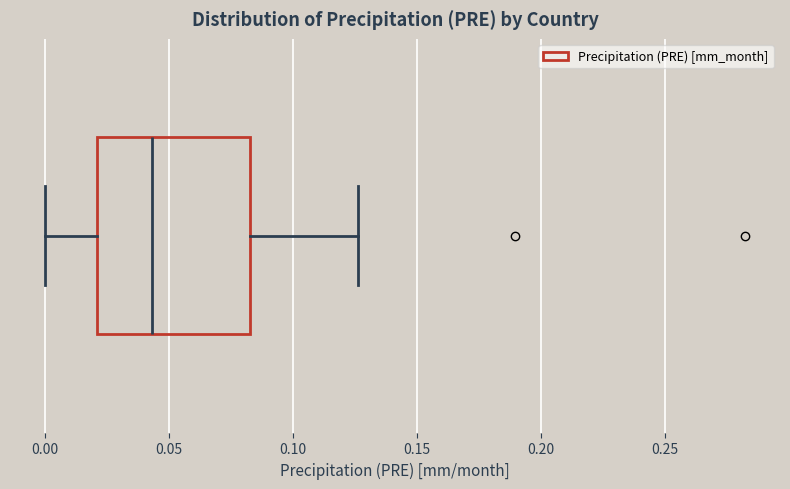

Where does the left whisker of the box end on the x-axis? The values are not printed on the chart, so give them approximately, as read against the axis.

0.000